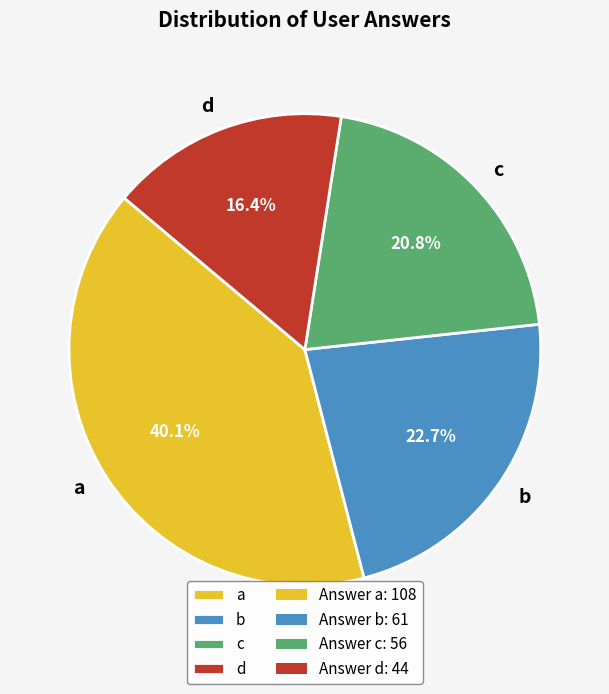

To the nearest percent, what is the combined percentage of d and b?

39%